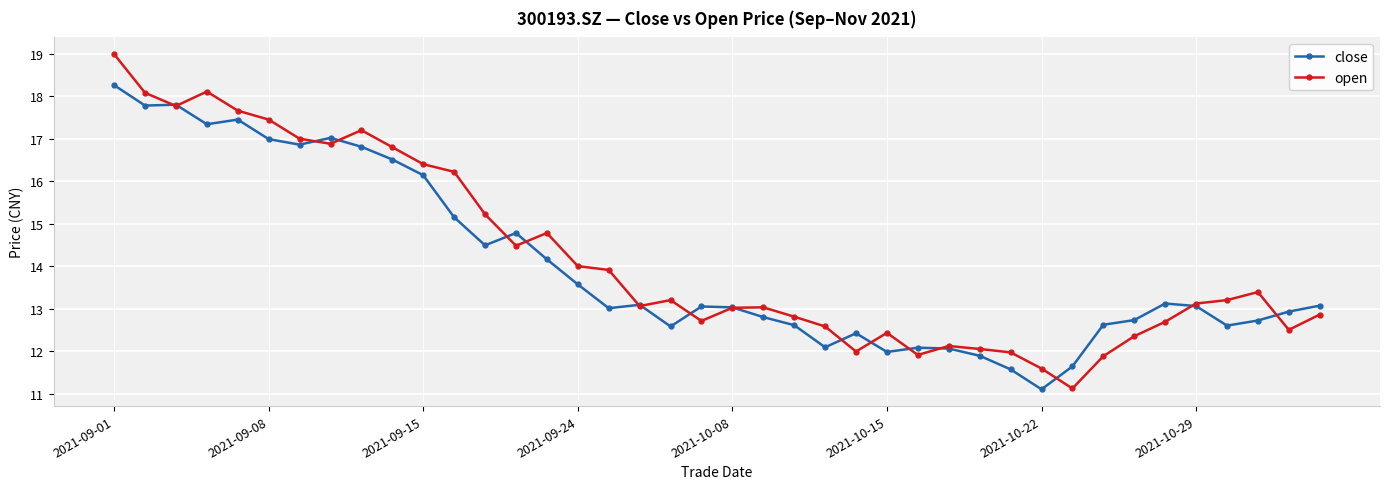

What is the value of the close point at the 36th from the left?

13.1